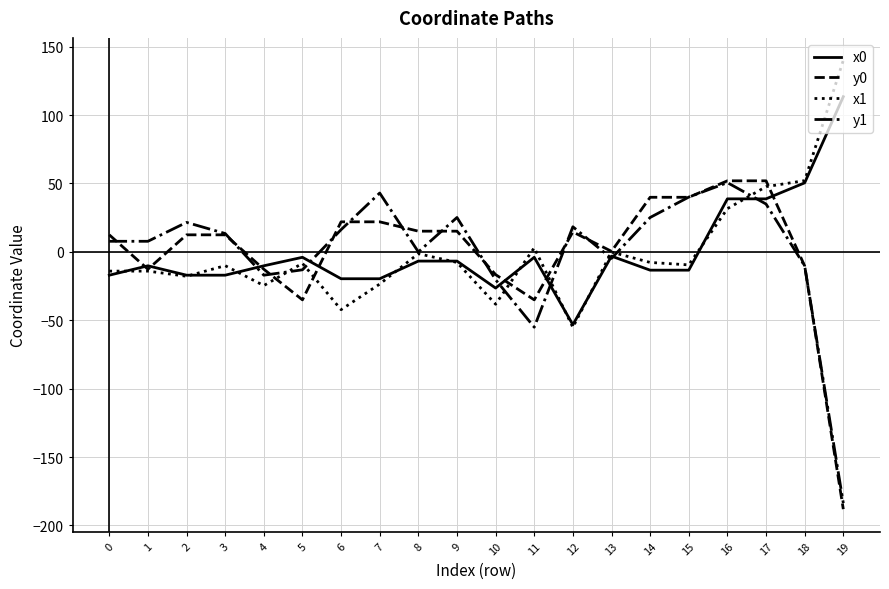

The x0 series shows 11.3 at 17. True or false?

False